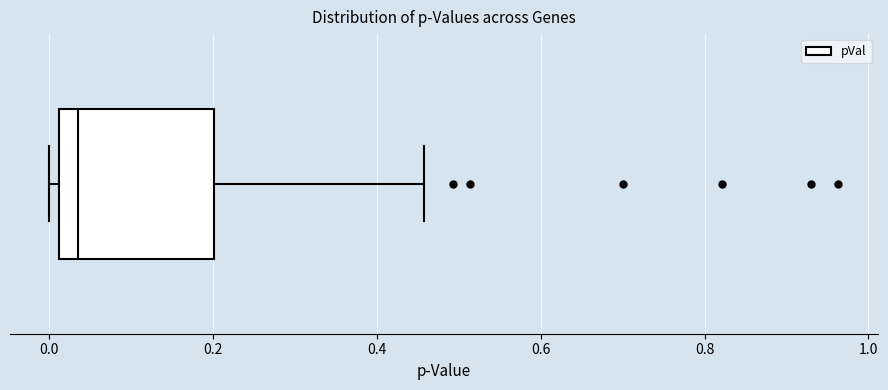

Read this box plot against the x-axis: the position of the median line, the range covered by the box, and the ends of both whiskers. The values are not printed on the chart, so give them approximately, as read against the axis.

median 0.04, box 0.02 to 0.20, whiskers 0.00 to 0.46